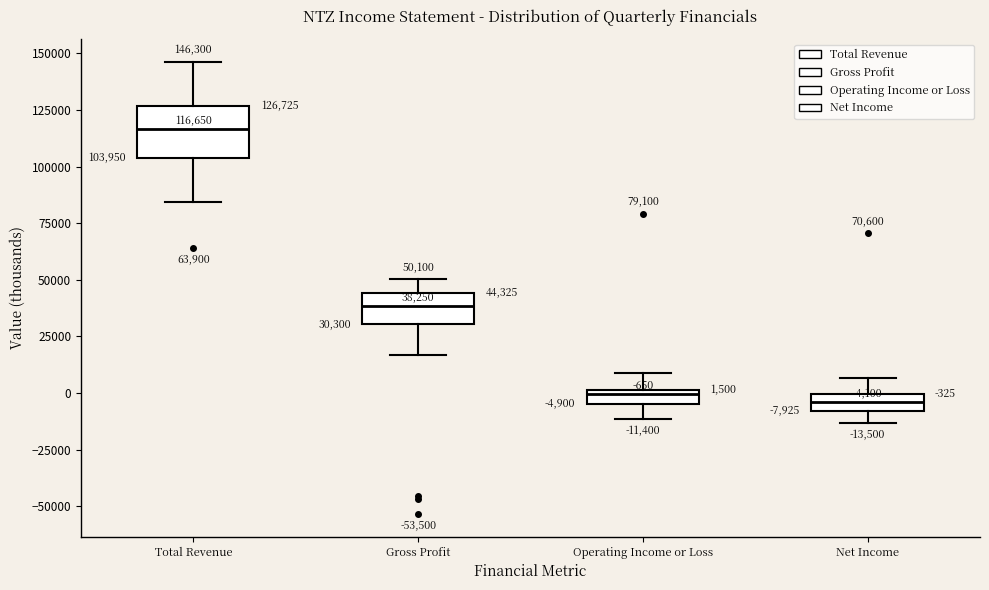

Which box's median line is the highest?

Total Revenue